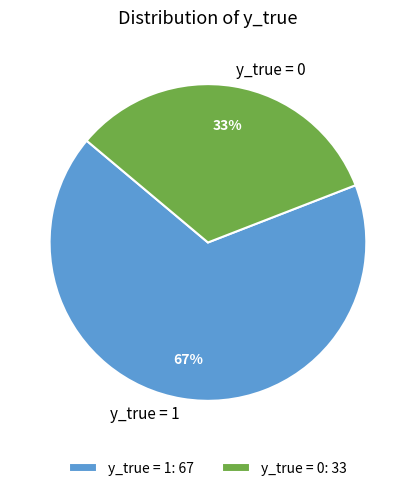

The y_true = 1 slice represents 58% of the pie. True or false?

False